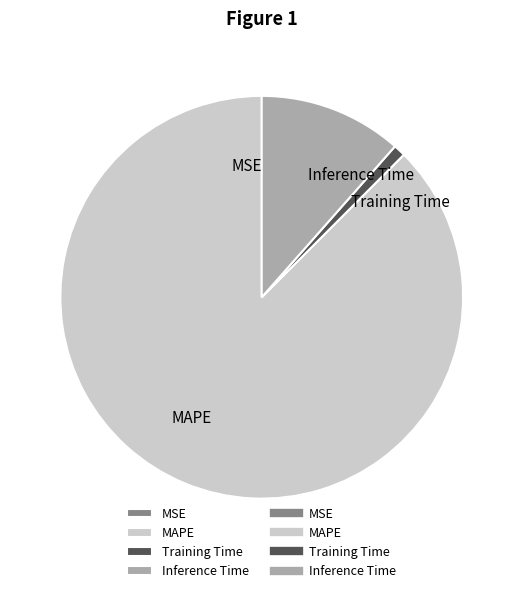

Which slice represents more than half of the pie?

MAPE